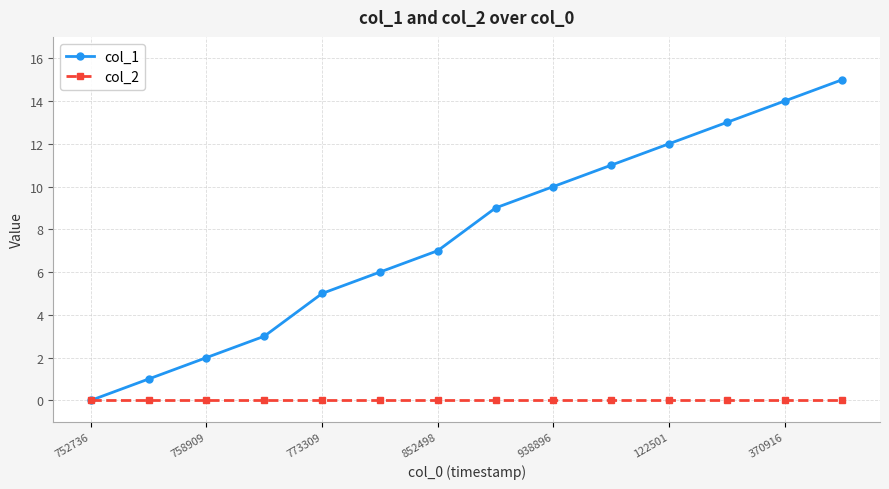

List the series in order of their overall mean, highest first.

col_1, col_2